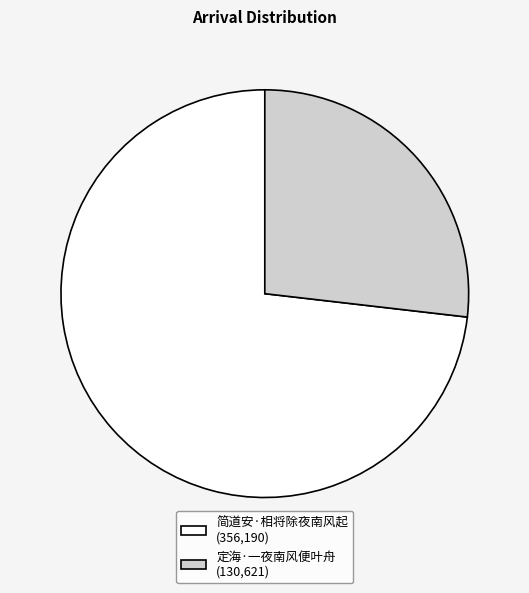

Rank the categories by value from highest to lowest.

简道安·相将除夜南风起, 定海·一夜南风便叶舟